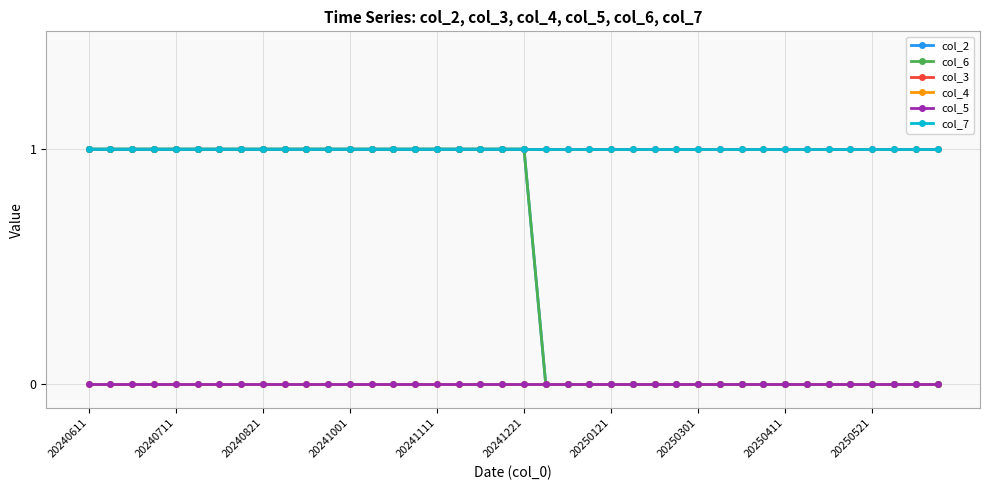

Is this an area chart (filled region under the line)?

No